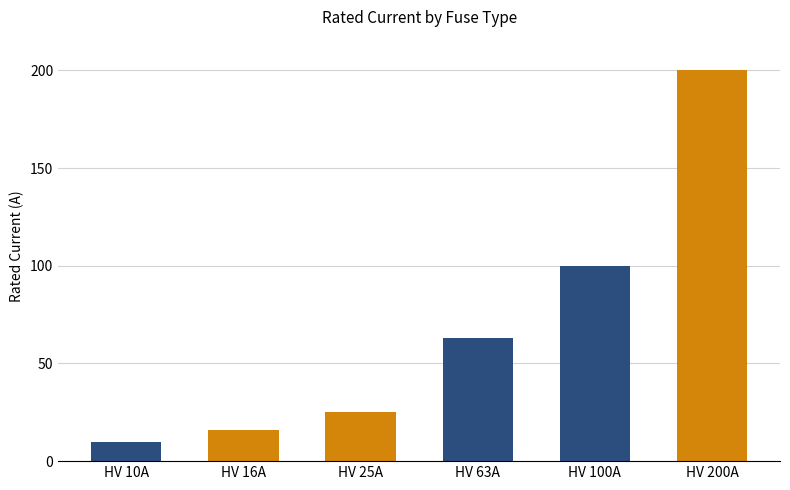

How many data points are less than 63?

3